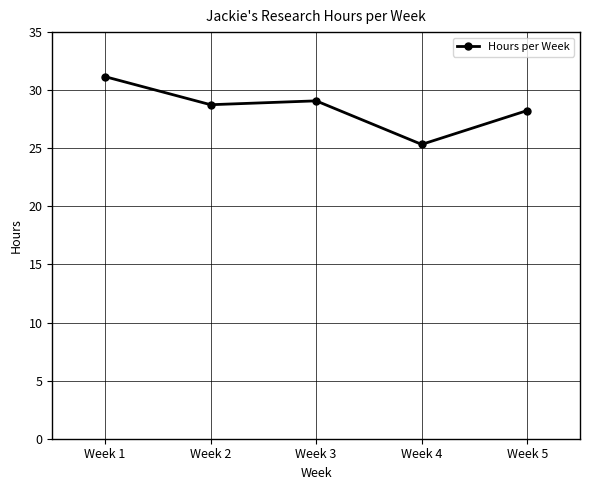

What is the change in value from Week 1 to Week 4?

-5.8